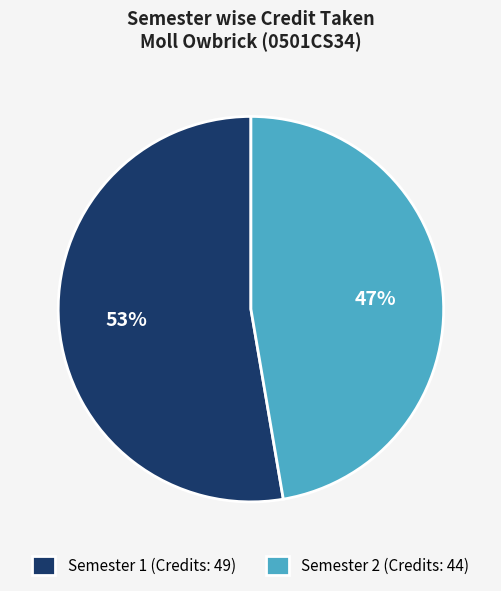

Is there a majority slice in this chart?

Yes